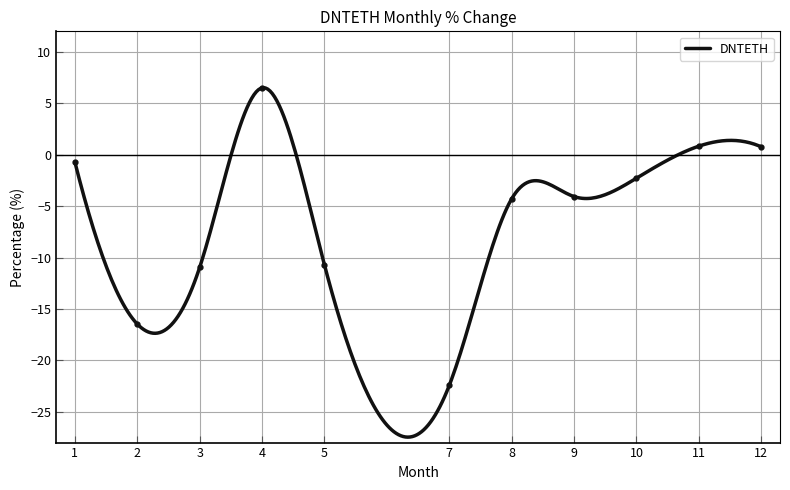

What is the value of the 7th point from the left?

-4.3